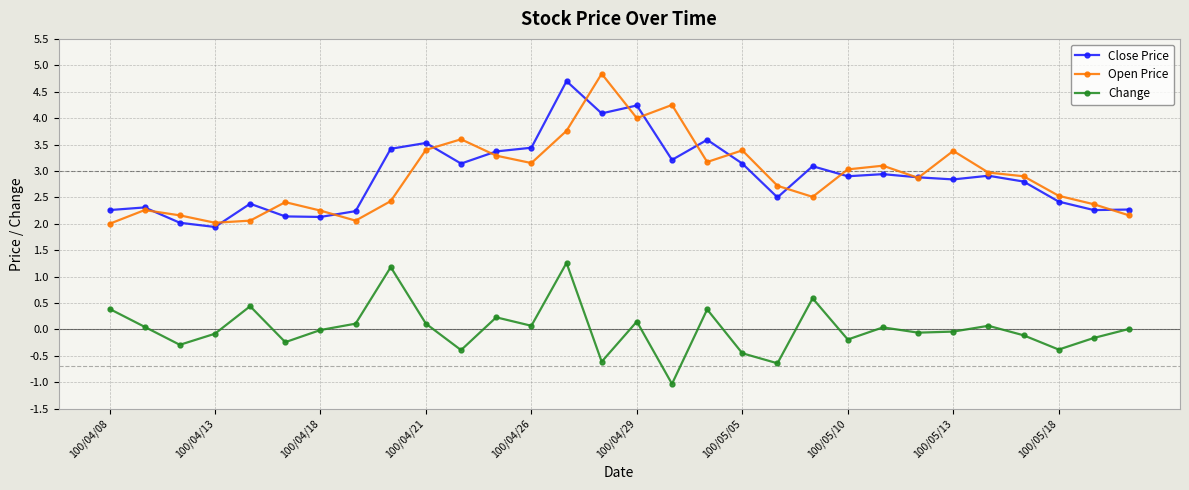

True or false: Close Price and Change cross at least once.

False